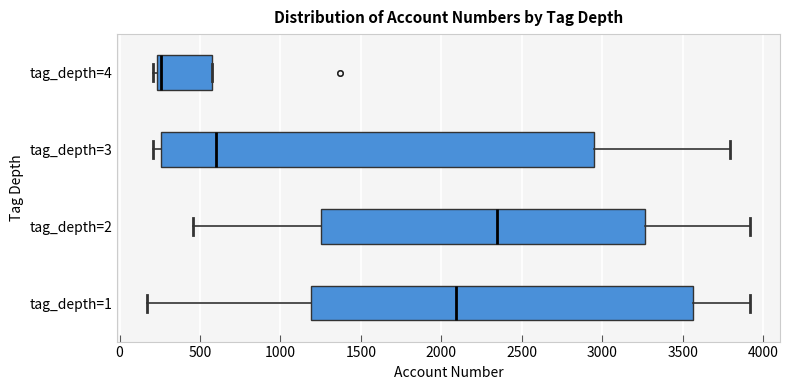

Which box has the furthest to the right median line?

tag_depth=2